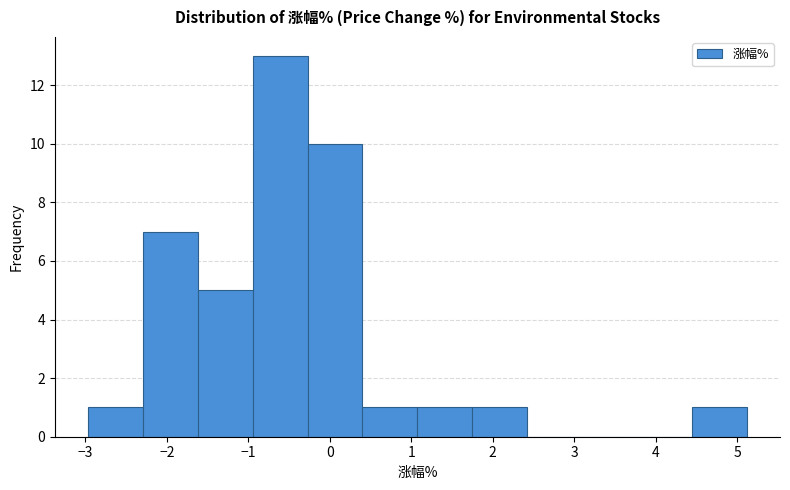

Reading left to right, list every bar in this chart as the range it spans on the x-axis followed by its height. Neither the bar edges nor the heights are printed on the chart, so give them approximately, as read against the axes.

-3.0 to -2.3: 1
-2.3 to -1.6: 7
-1.6 to -0.9: 5
-0.9 to -0.3: 13
-0.3 to 0.4: 10
0.4 to 1.1: 1
1.1 to 1.7: 1
1.7 to 2.4: 1
2.4 to 3.1: 0
3.1 to 3.8: 0
3.8 to 4.4: 0
4.4 to 5.1: 1